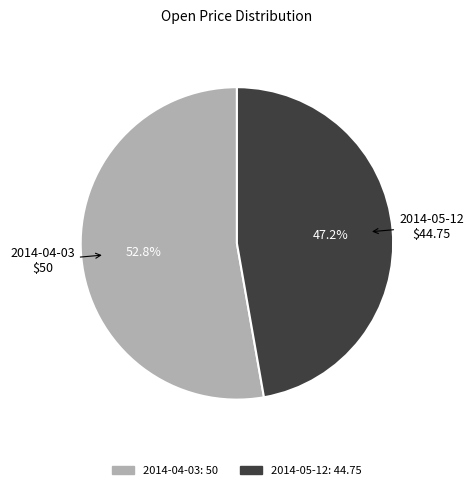

To the nearest percent, what is the average slice percentage?

50%